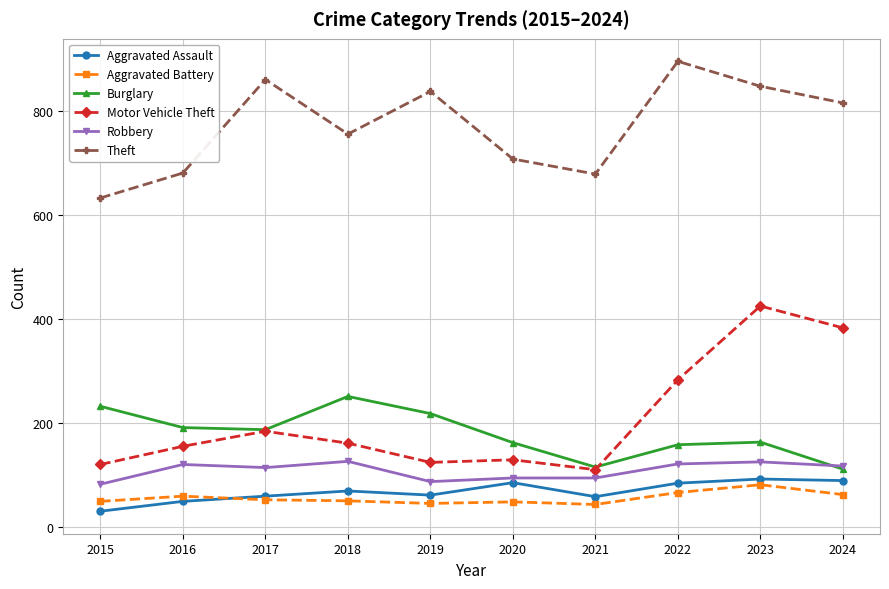

Which series has the largest total across all categories?

Theft